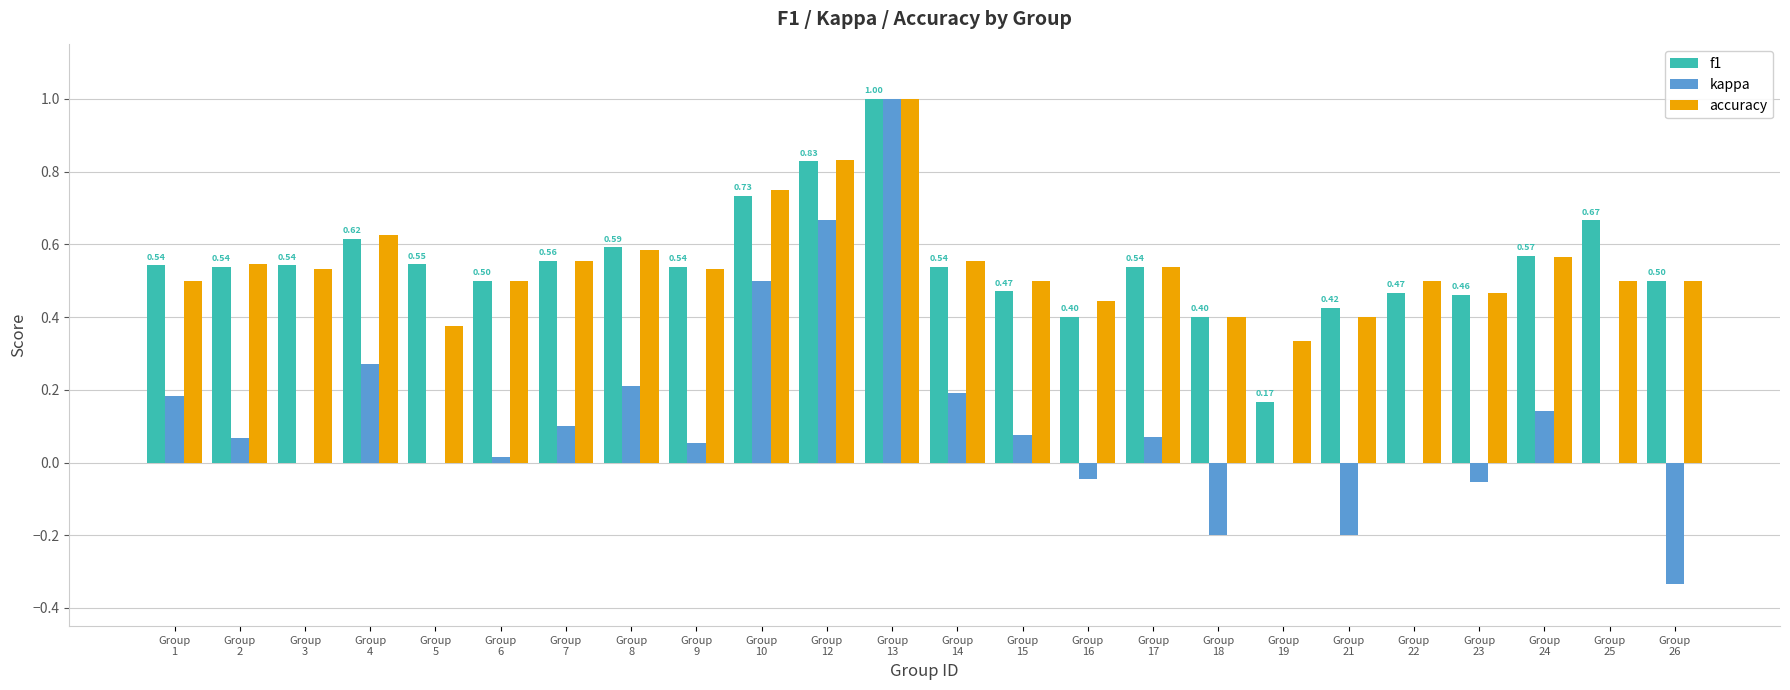

At which category does the chart reach its minimum across all series?

Group
26